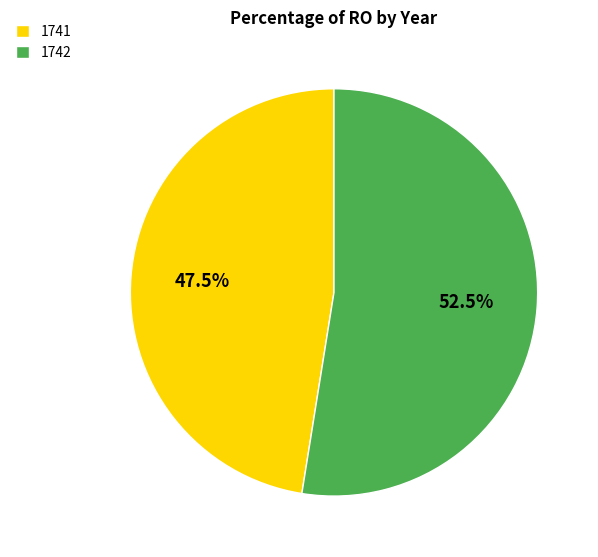

What is the ratio of the value at 1742 to the value at 1741?

1.1